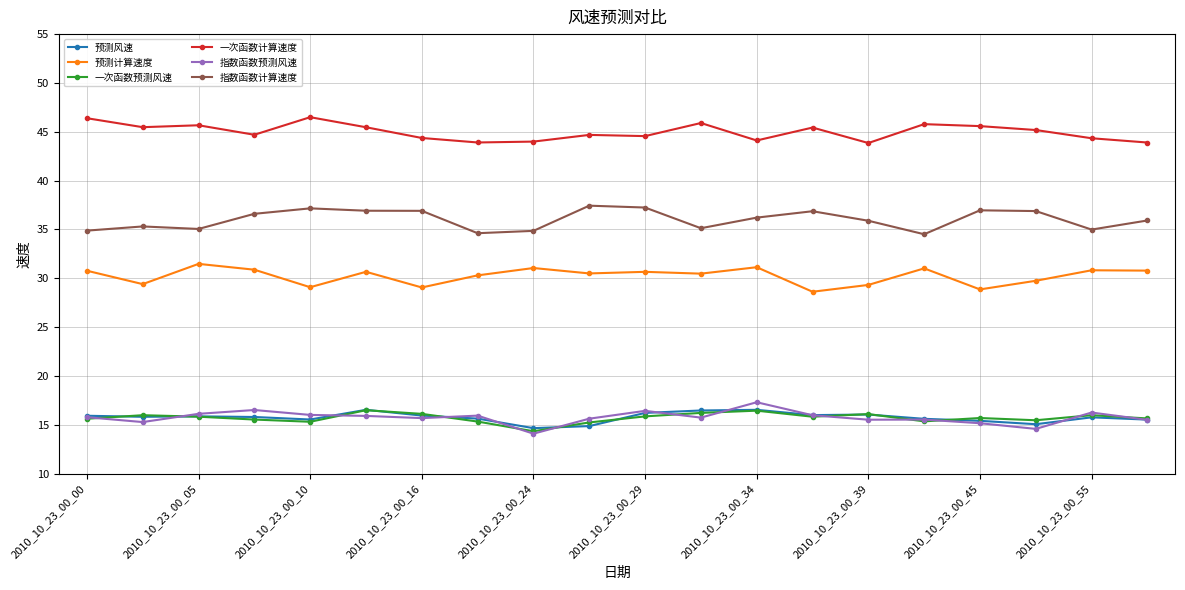

What is the lowest value of the 预测风速 series?

14.7